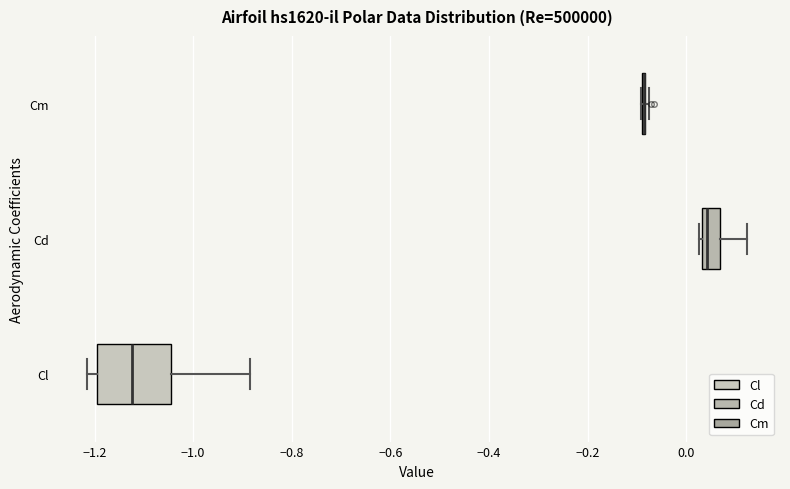

Comparing the boxes themselves (not the whiskers), which one is the widest?

Cl